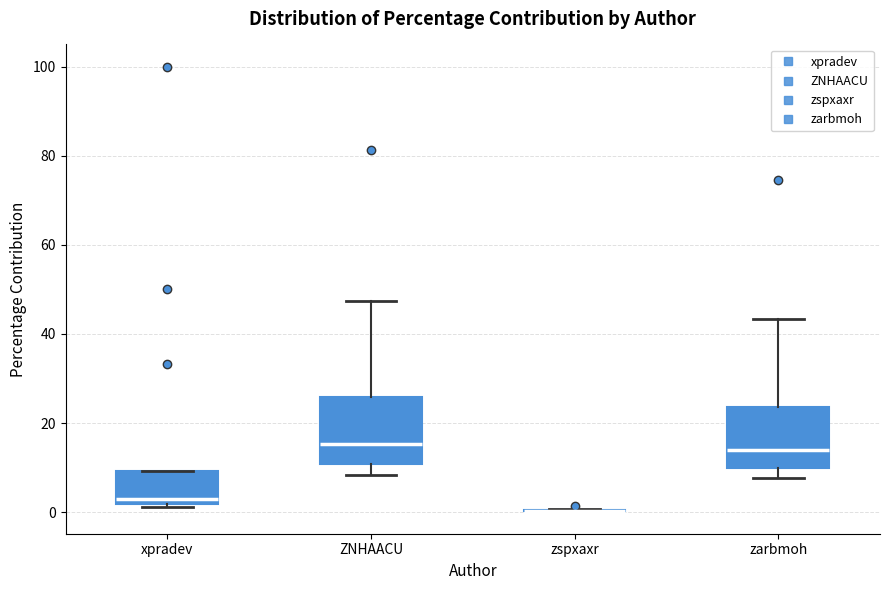

Reading left to right, transcribe this box plot: for each box, give where its median line is, the range the box spans, and where its two whiskers end, as read against the y-axis. The values are not printed on the chart, so give them approximately, as read against the axis.

xpradev: median 2 (just above the box's lower edge), box 2 to 10, whiskers 2 to 10
ZNHAACU: median 16, box 10 to 26, whiskers 8 to 48
zspxaxr: box collapsed to a line at 0, whiskers 0 to 0
zarbmoh: median 14, box 10 to 24, whiskers 8 to 44